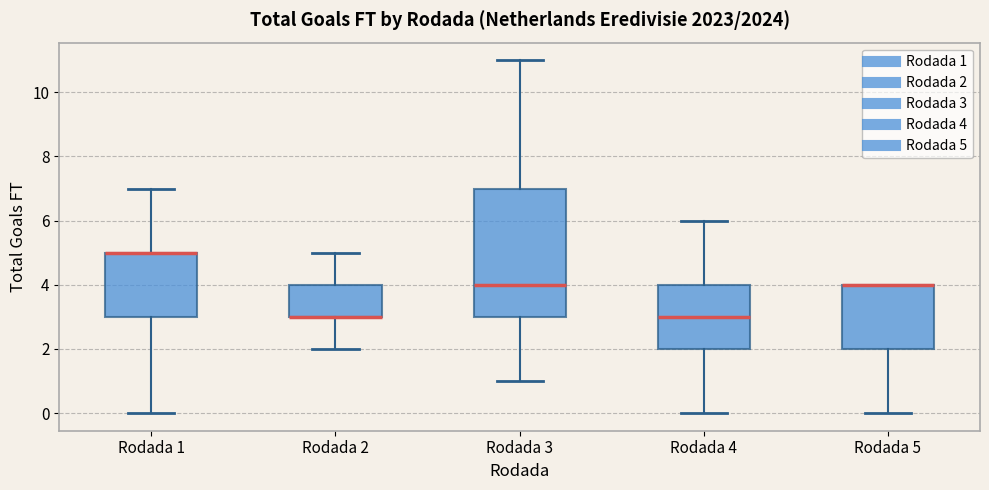

Reading left to right, read every box against the y-axis: the position of its median line, the range the box covers, and the ends of its whiskers. The values are not printed on the chart, so give them approximately, as read against the axis.

Rodada 1: median 5 (drawn on the box's upper edge), box 3 to 5, whiskers 0 to 7
Rodada 2: median 3 (drawn on the box's lower edge), box 3 to 4, whiskers 2 to 5
Rodada 3: median 4, box 3 to 7, whiskers 1 to 11
Rodada 4: median 3, box 2 to 4, whiskers 0 to 6
Rodada 5: median 4 (drawn on the box's upper edge), box 2 to 4, whiskers 0 to 4